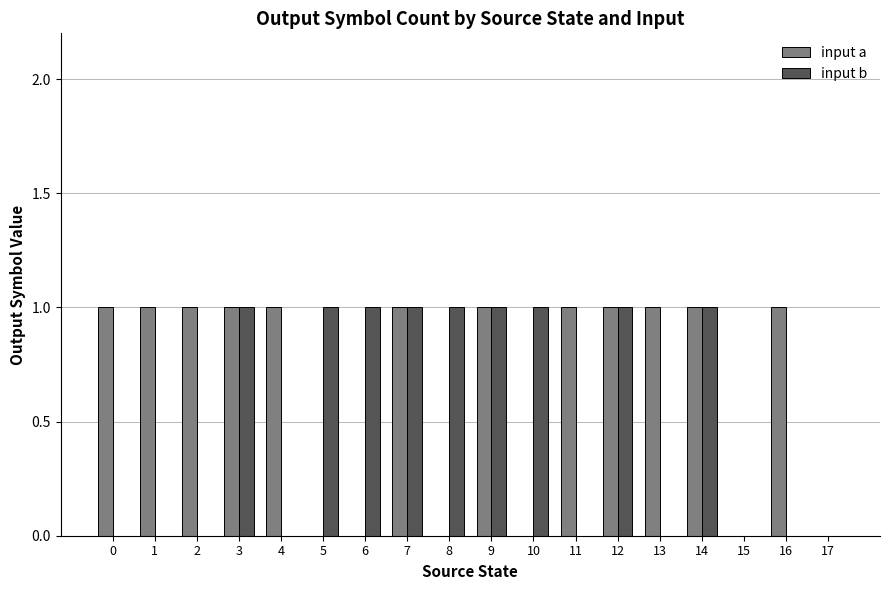

Reading right to left, list all the values displayed in this chart.

input a: 0	1	0	1	1	1	1	0	1	0	1	0	0	1	1	1	1	1
input b: 0	0	0	1	0	1	0	1	1	1	1	1	1	0	1	0	0	0